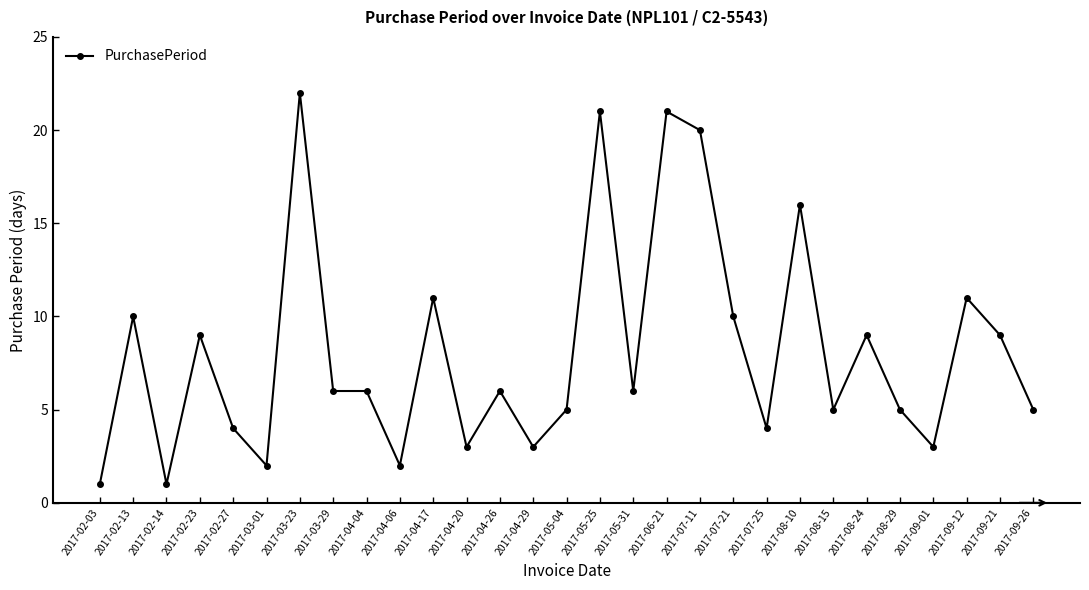

What is the difference between the maximum and minimum values?

21